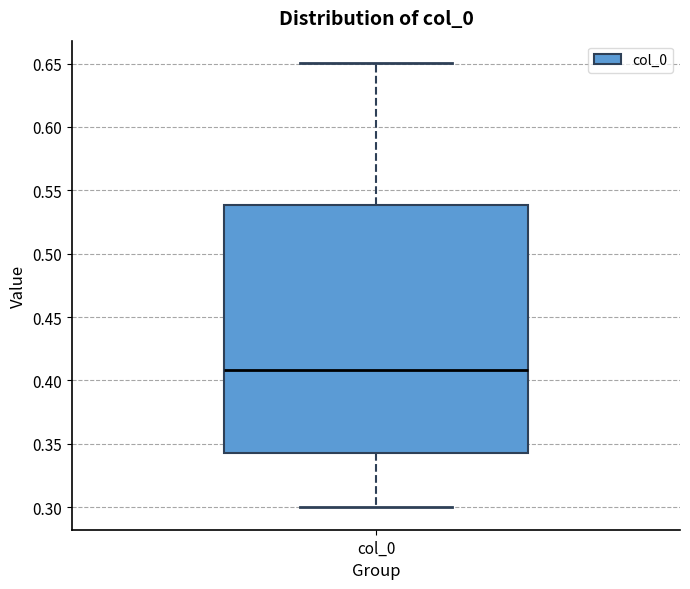

Read this box plot against the y-axis: the position of the median line, the range covered by the box, and the ends of both whiskers. The values are not printed on the chart, so give them approximately, as read against the axis.

median 0.410, box 0.345 to 0.540, whiskers 0.300 to 0.650